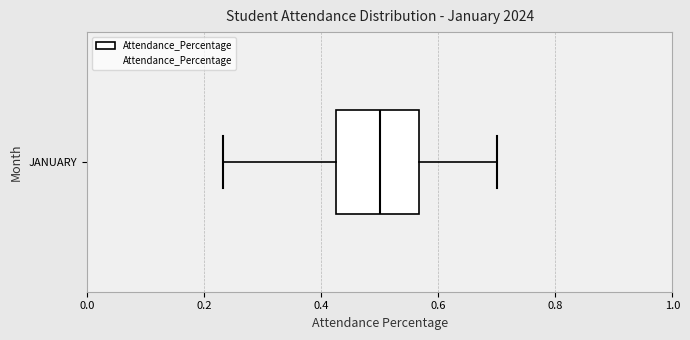

Transcribe this box plot: give where the median line is, the range the box spans, and where the two whiskers end, as read against the x-axis. The values are not printed on the chart, so give them approximately, as read against the axis.

median 0.50, box 0.42 to 0.56, whiskers 0.24 to 0.70